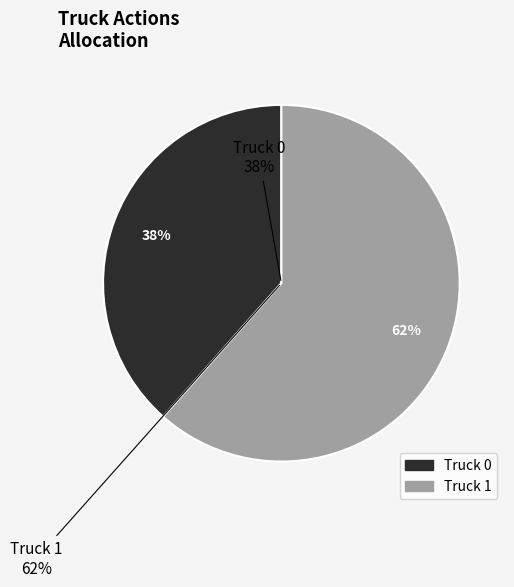

What is the ratio of the value at Truck 0 to the value at Truck 1?

0.6